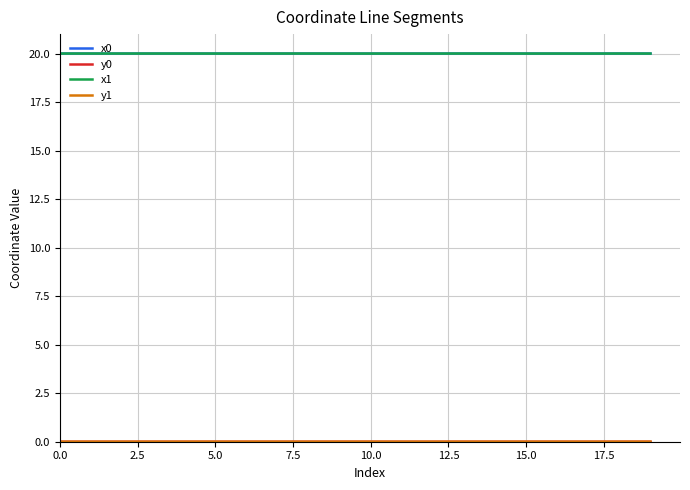

Where is y1 nearest to the value 0?

17